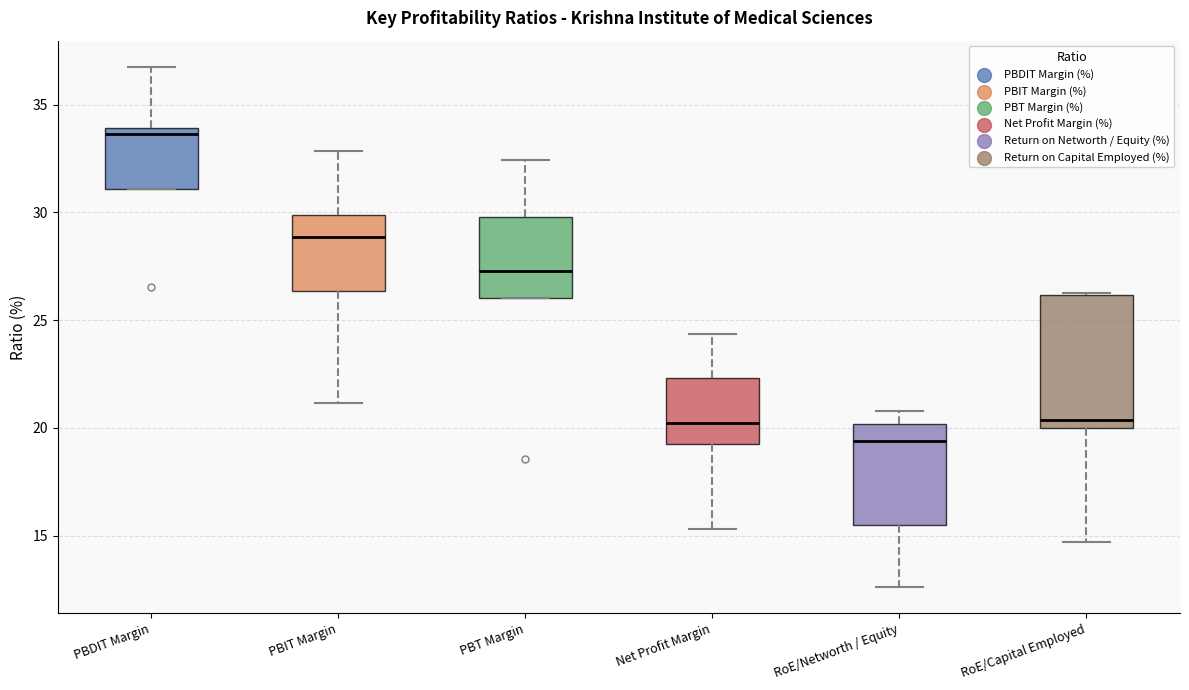

Reading left to right, transcribe this box plot: for each box, give where its median line is, the range the box spans, and where its two whiskers end, as read against the y-axis. The values are not printed on the chart, so give them approximately, as read against the axis.

PBDIT Margin: median 33.5, box 31.0 to 34.0, whiskers 31.0 to 37.0
PBIT Margin: median 29.0, box 26.5 to 30.0, whiskers 21.0 to 33.0
PBT Margin: median 27.5, box 26.0 to 30.0, whiskers 26.0 to 32.5
Net Profit Margin: median 20.0, box 19.5 to 22.5, whiskers 15.5 to 24.5
RoE/Networth / Equity: median 19.5, box 15.5 to 20.0, whiskers 12.5 to 21.0
RoE/Capital Employed: median 20.5, box 20.0 to 26.0, whiskers 14.5 to 26.5